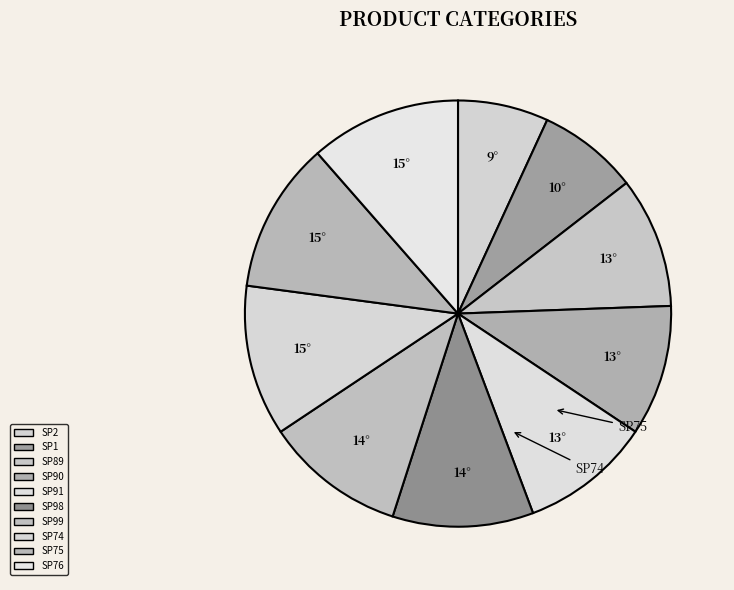

Is the sum of SP99 and SP2 greater than half?

No